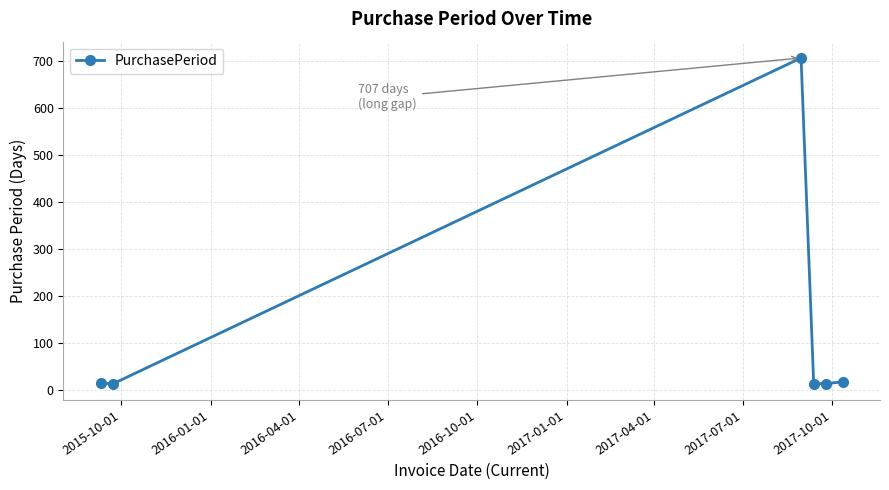

True or false: there are more than 0 points higher than both neighbors.

True